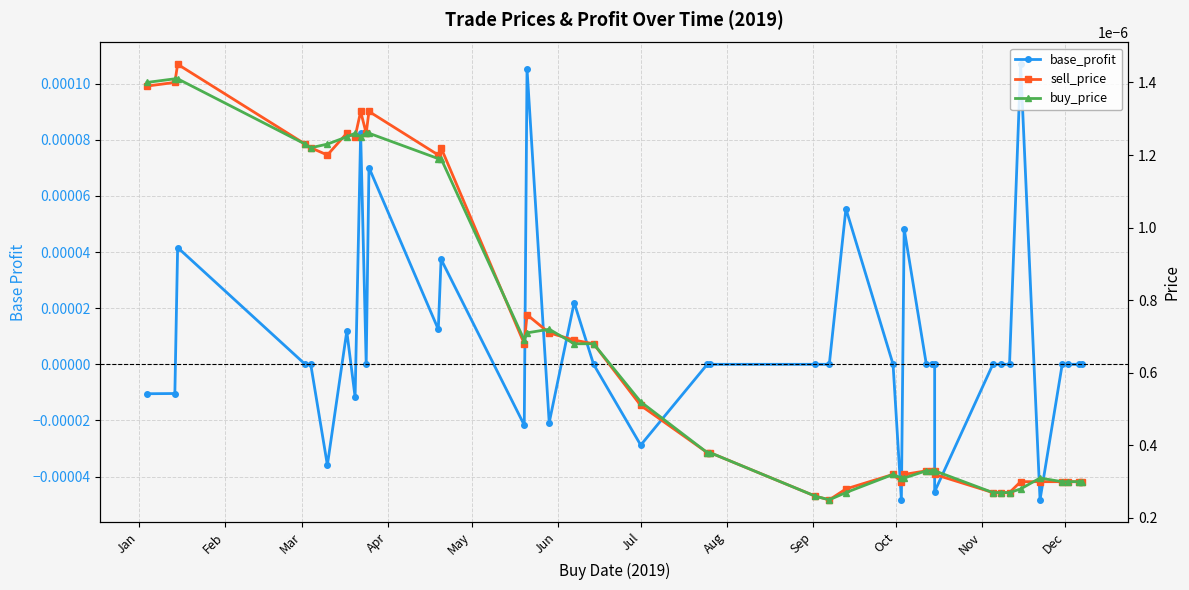

Is it true that sell_price equals 0.0 at 34?

False